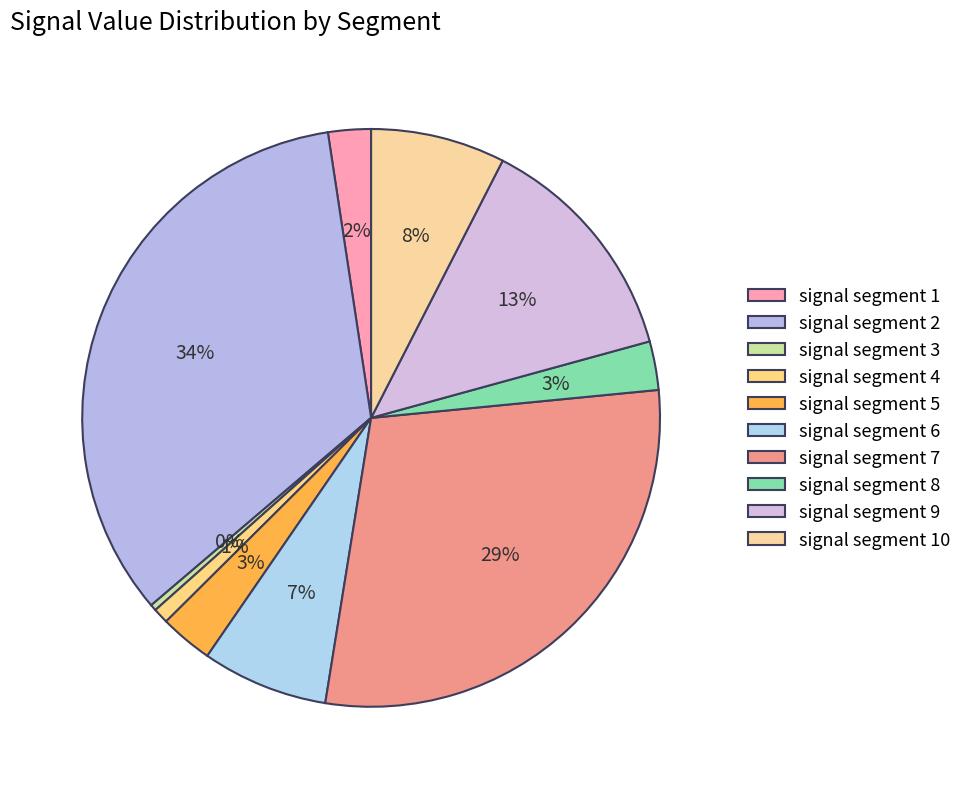

How many slices are in this pie chart?

10